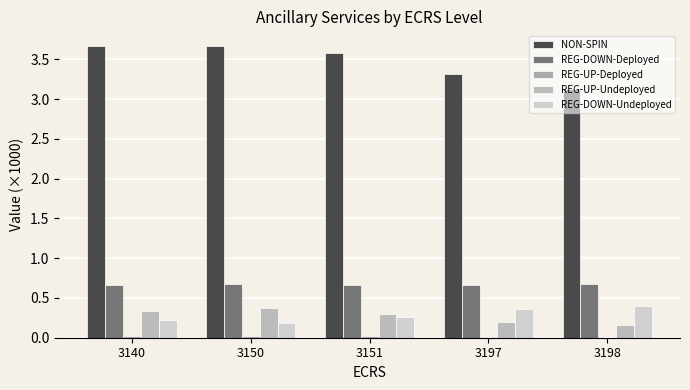

At 3197, list the series in order from largest to smallest.

NON-SPIN, REG-DOWN-Deployed, REG-DOWN-Undeployed, REG-UP-Undeployed, REG-UP-Deployed